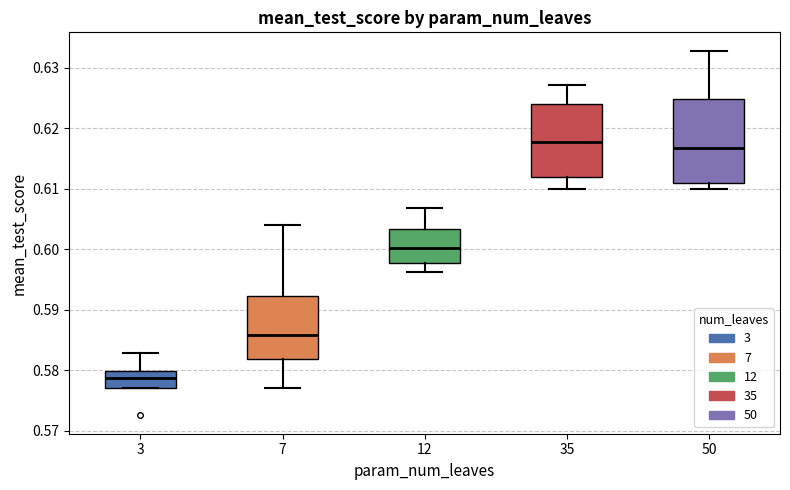

Which box's median line is the lowest?

3